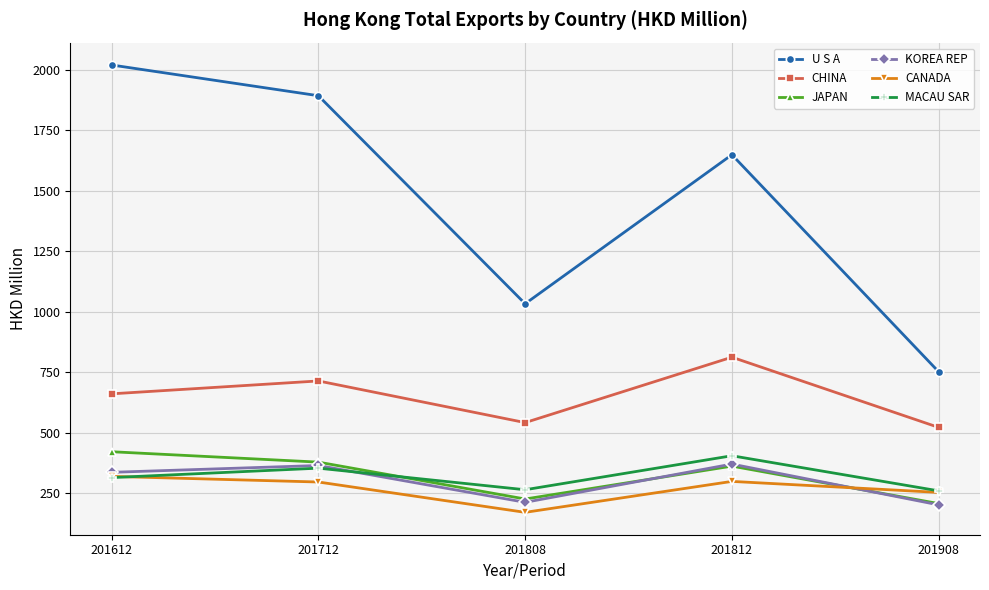

Rank the series by their maximum value, from lowest to highest.

CANADA, KOREA REP, MACAU SAR, JAPAN, CHINA, U S A